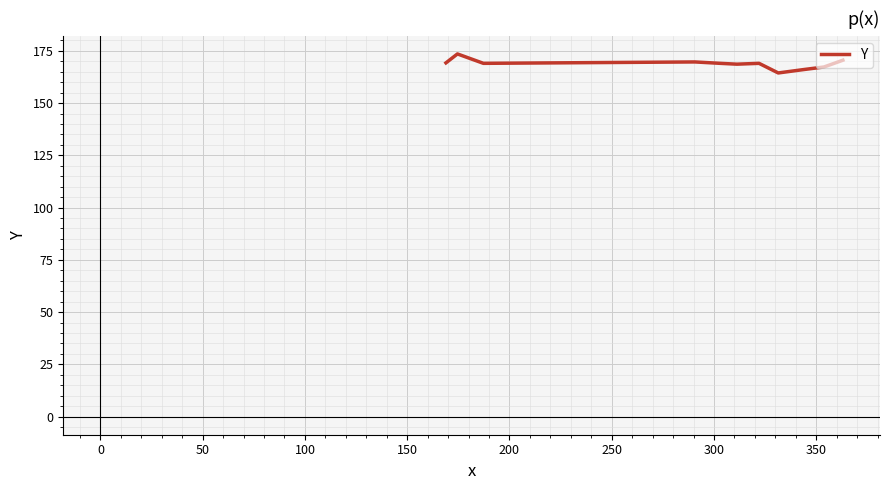

What is the difference between the maximum and minimum values?

9.1